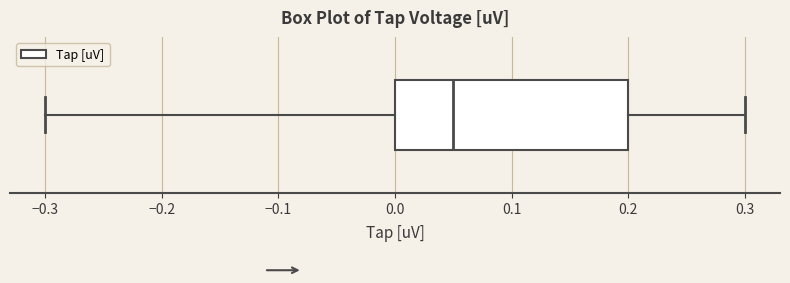

Transcribe this box plot: give where the median line is, the range the box spans, and where the two whiskers end, as read against the x-axis. The values are not printed on the chart, so give them approximately, as read against the axis.

median 0.05, box 0.00 to 0.20, whiskers -0.30 to 0.30